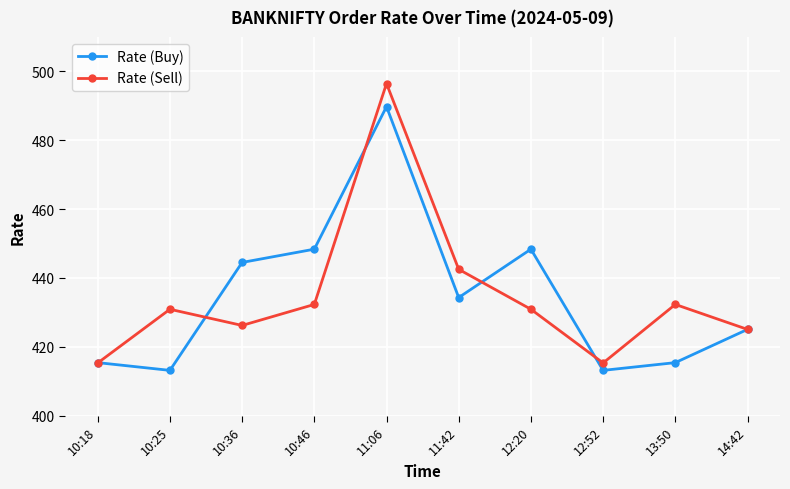

Which series has the largest range (max minus min)?

Rate (Sell)